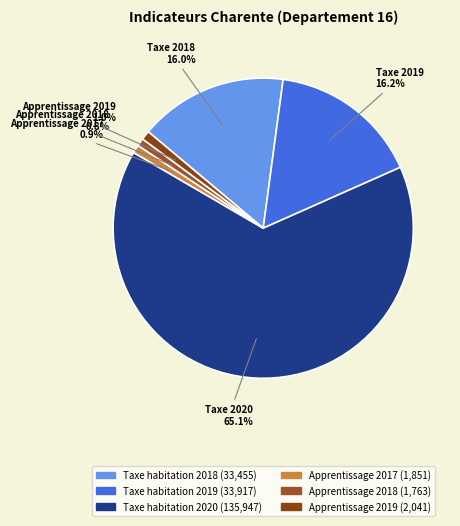

How many slices are in this pie chart?

6